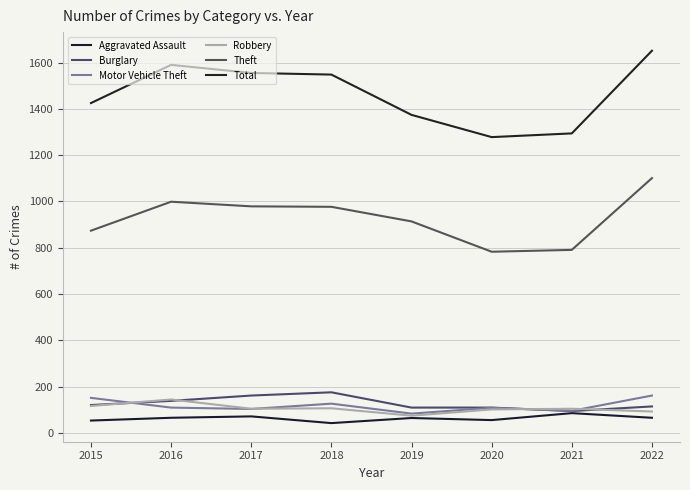

How many lines are shown in the chart?

6